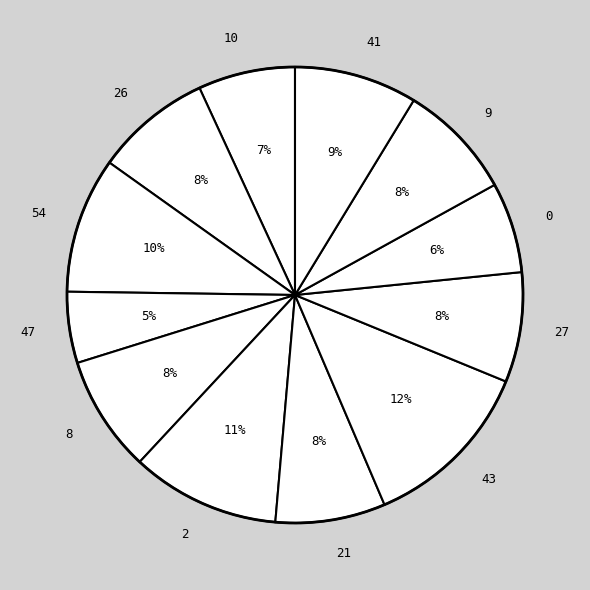

To the nearest percent, what is the difference between the largest and smallest slice percentages?

7%